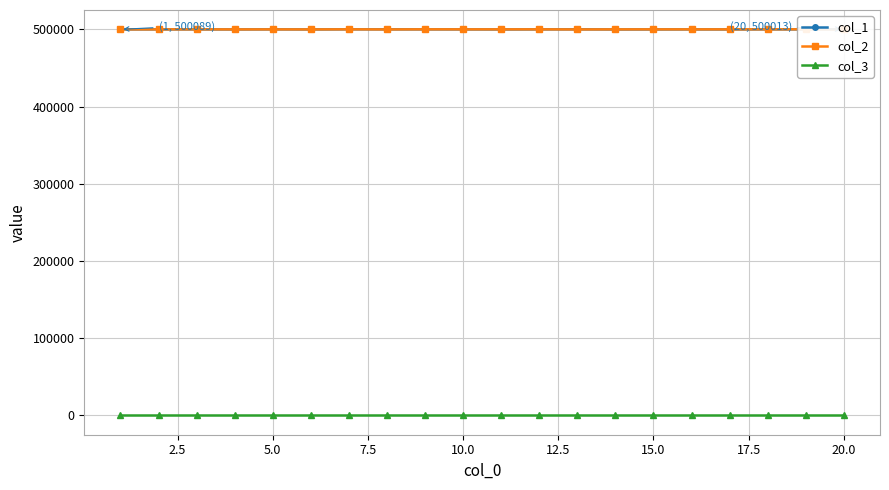

What is the value of the col_3 point at the 17th from the left?

1